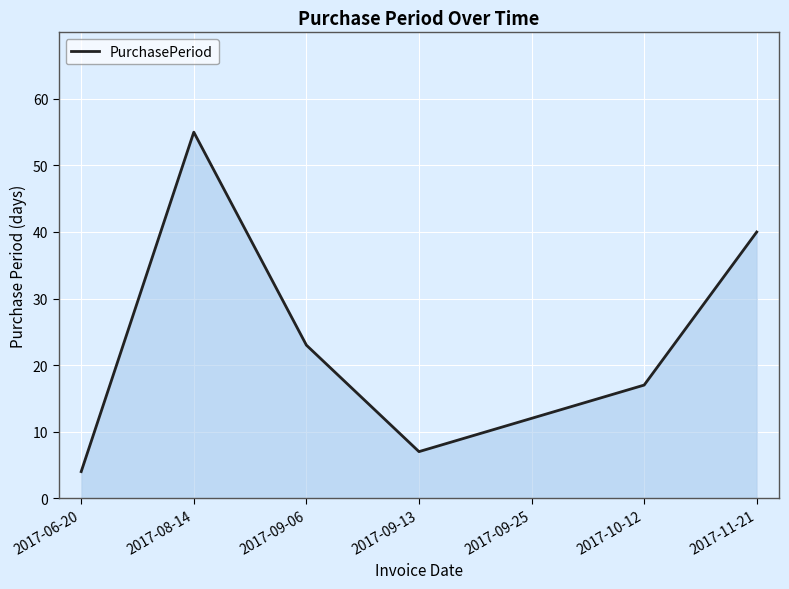

What is the difference between the second highest and second lowest values?

33